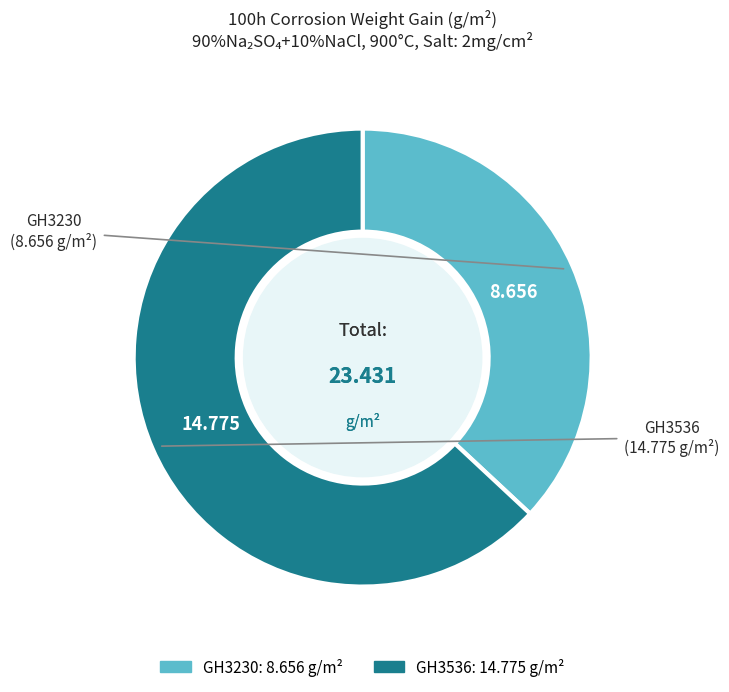

Is the sum of GH3230 and GH3536 greater than half?

Yes